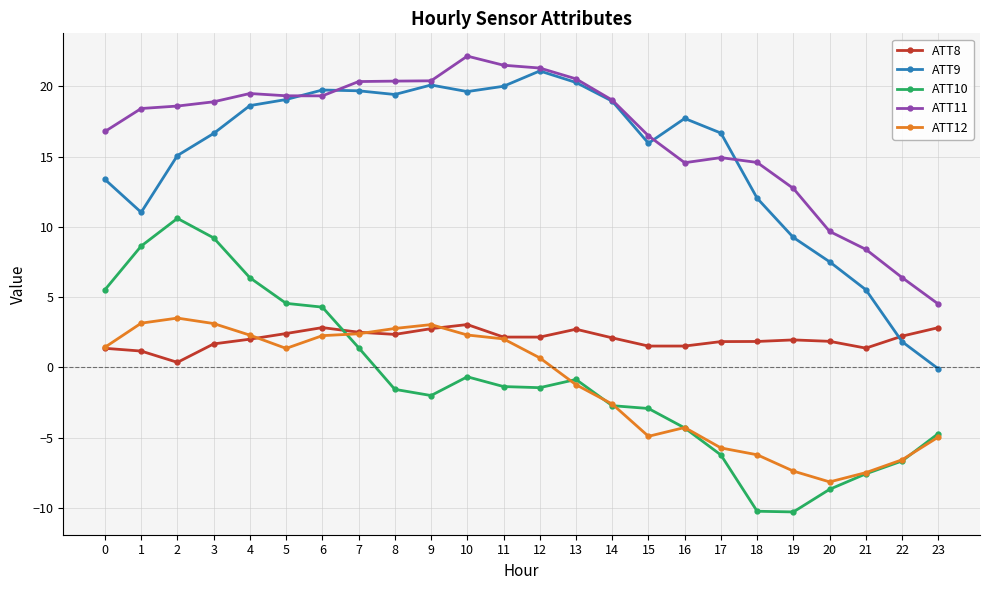

Which series has the widest spread of values?

ATT9